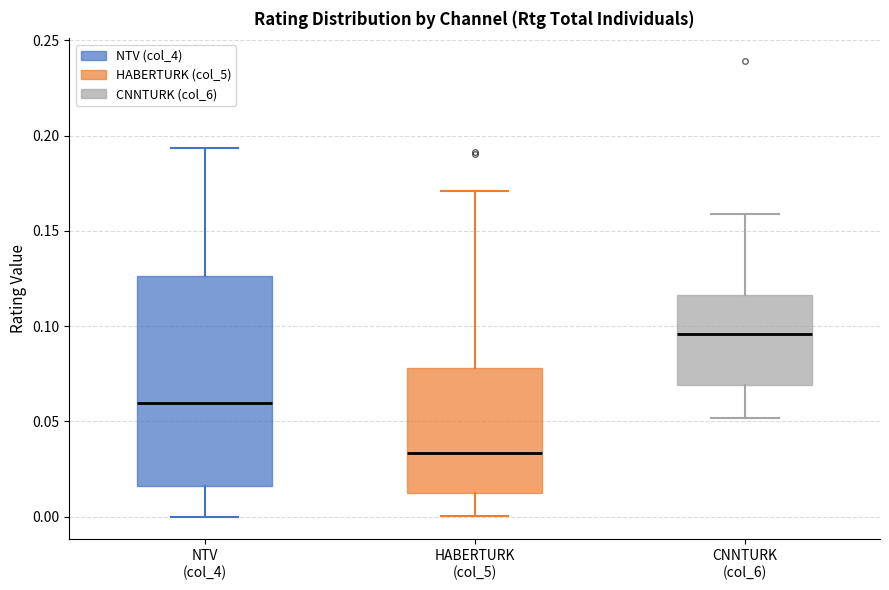

Reading left to right, transcribe this box plot: for each box, give where its median line is, the range the box spans, and where its two whiskers end, as read against the y-axis. The values are not printed on the chart, so give them approximately, as read against the axis.

NTV (col_4): median 0.060, box 0.015 to 0.125, whiskers 0.000 to 0.195
HABERTURK (col_5): median 0.035, box 0.010 to 0.080, whiskers 0.000 to 0.170
CNNTURK (col_6): median 0.095, box 0.070 to 0.115, whiskers 0.050 to 0.160